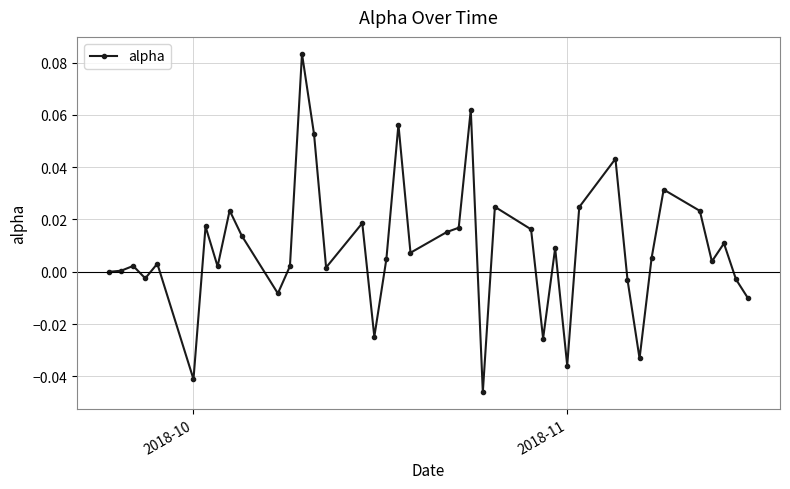

How many categories are shown in the chart?

40